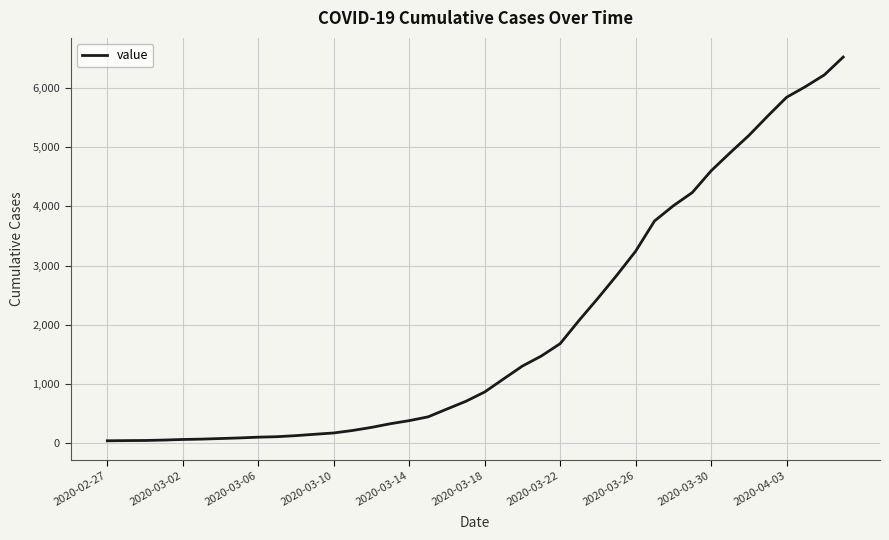

What is the difference between the maximum and minimum values?

6479